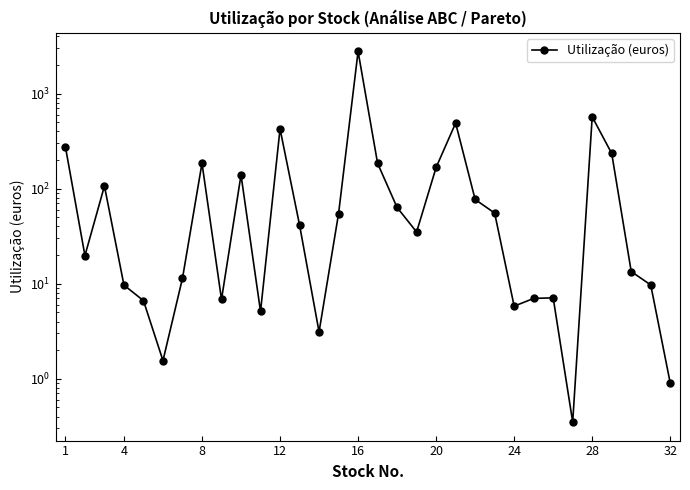

Reading left to right, list all the values displayed in this chart.

275.6	19.7	106.6	9.7	6.6	1.6	11.4	185.1	6.8	139.4	5.1	425.6	41.5	3.1	54.6	2784.0	184.8	63.4	35.0	167.2	490.0	77.0	55.4	5.8	7.0	7.1	0.3	570.0	234.6	13.4	9.7	0.9